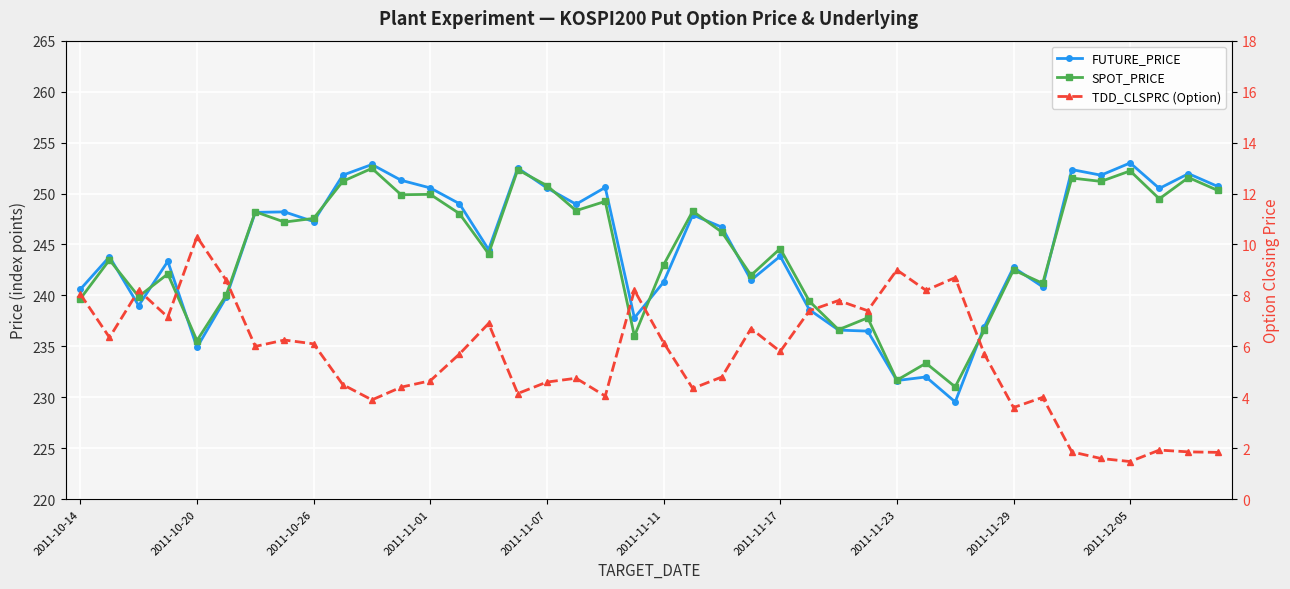

Rank the series at 31 from lowest to highest value.

TDD_CLSPRC (Option), SPOT_PRICE, FUTURE_PRICE